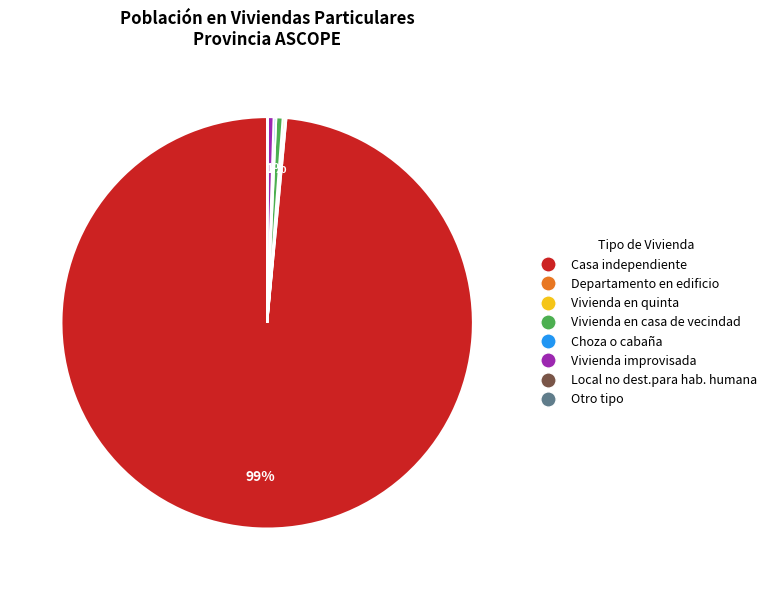

Is there any slice that represents more than half of the pie?

Yes